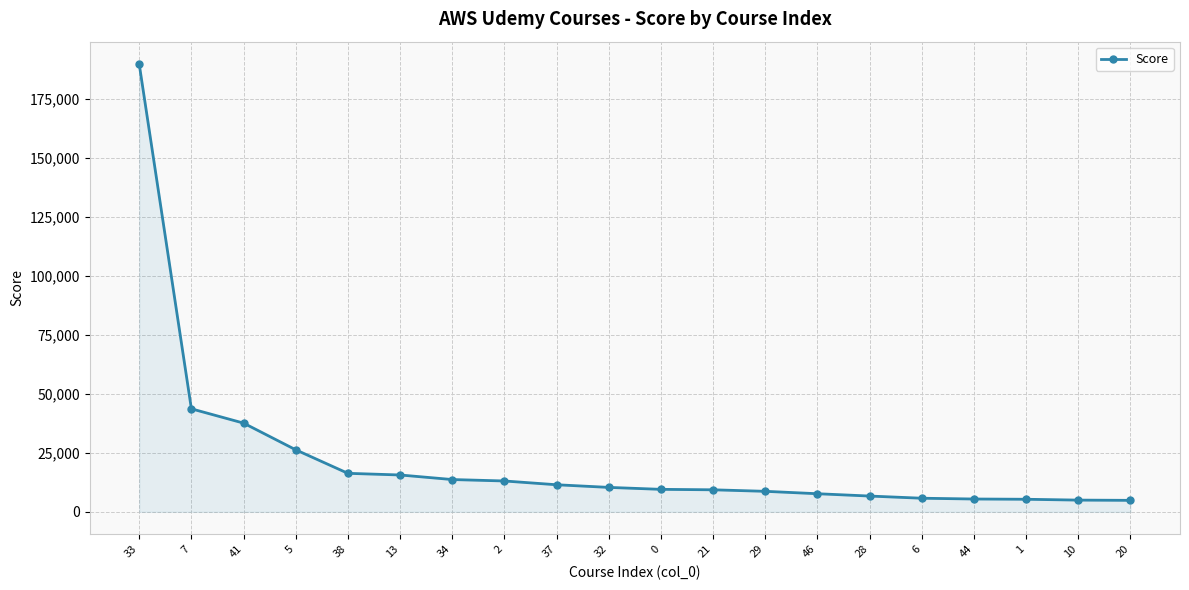

Which category has the highest value across all series?

33